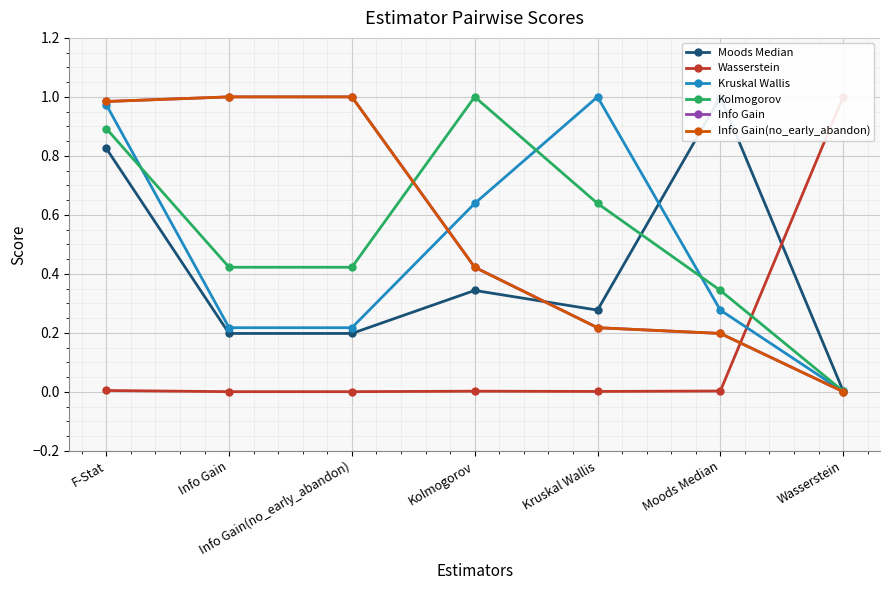

Rank the categories by Kruskal Wallis value from lowest to highest.

Wasserstein, Info Gain, Info Gain(no_early_abandon), Moods Median, Kolmogorov, F-Stat, Kruskal Wallis